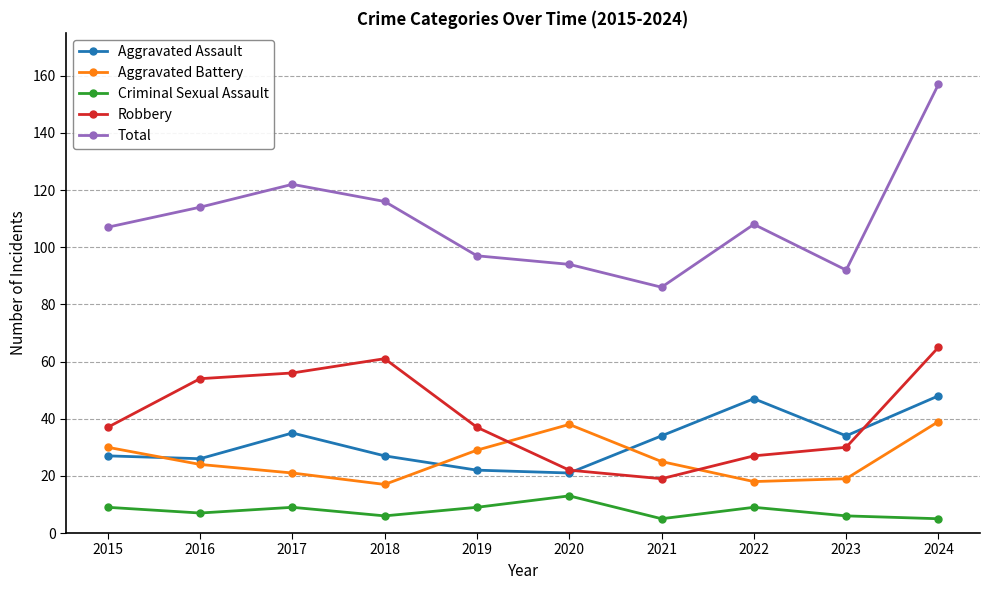

At which category is the sum across all series the highest?

2024